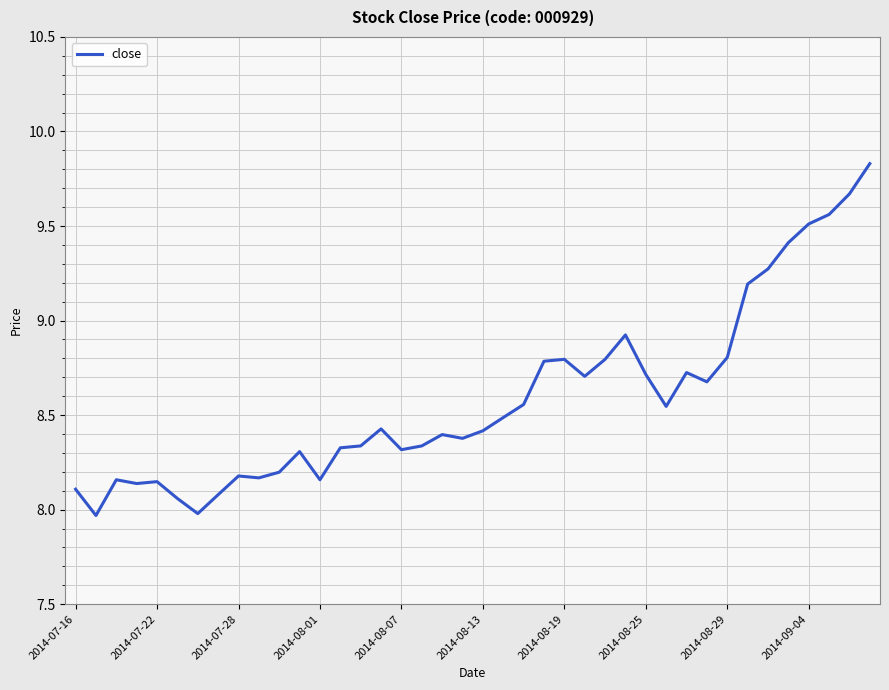

Does the chart display data point markers on the line(s)?

No